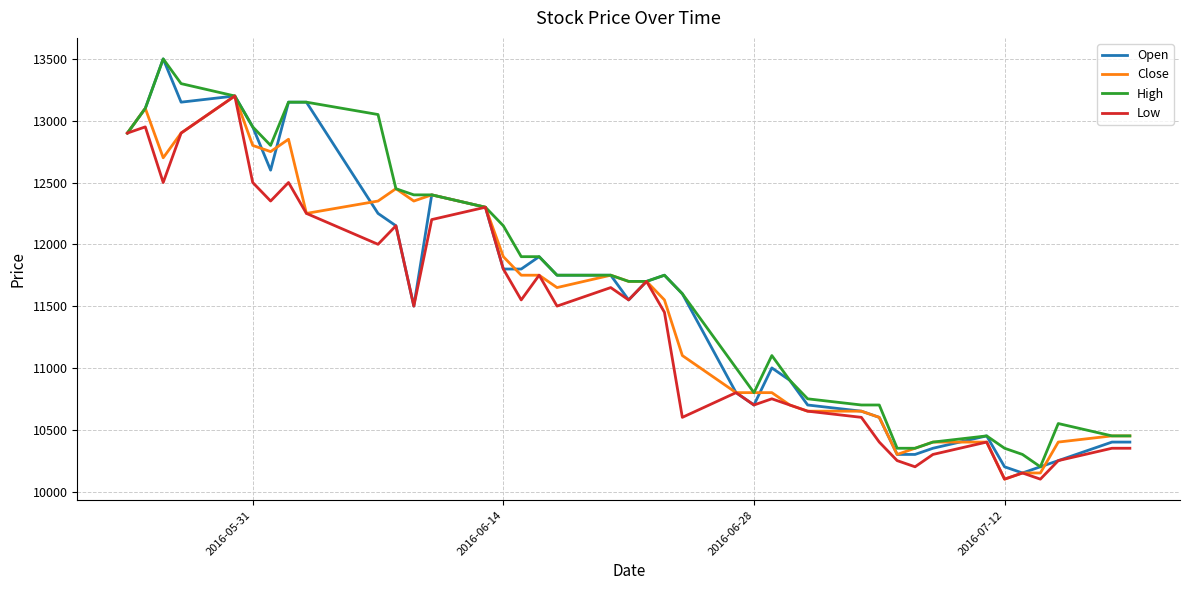

How many distinct data groups are displayed?

4